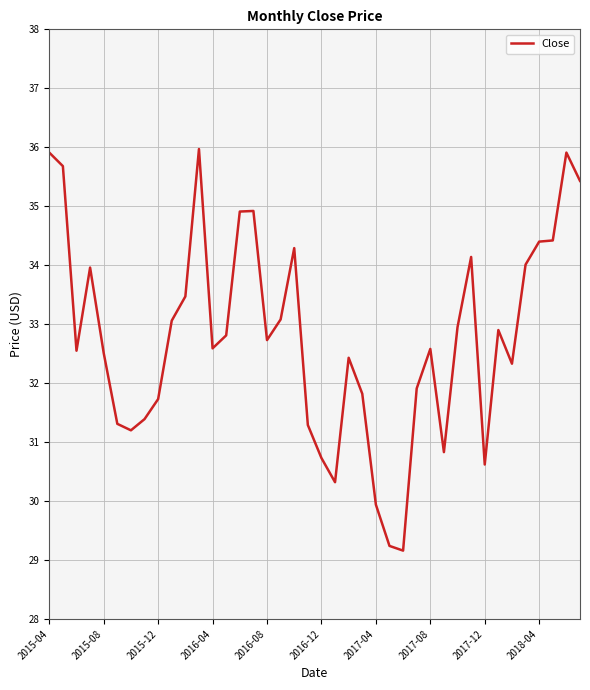

What is the smallest value displayed?

29.2